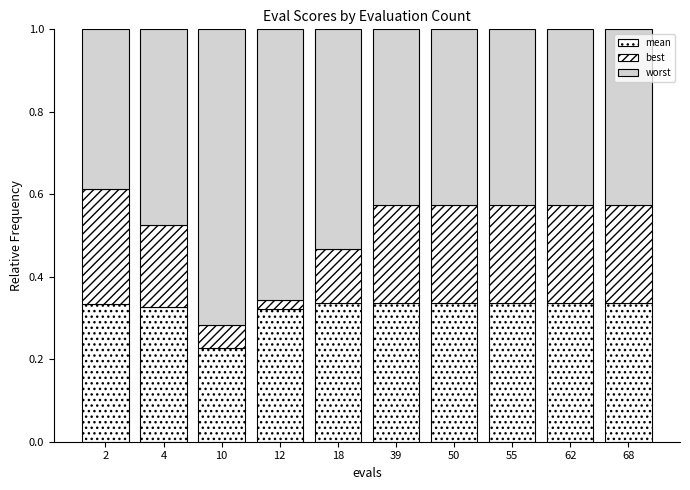

Which series has the largest range (max minus min)?

worst